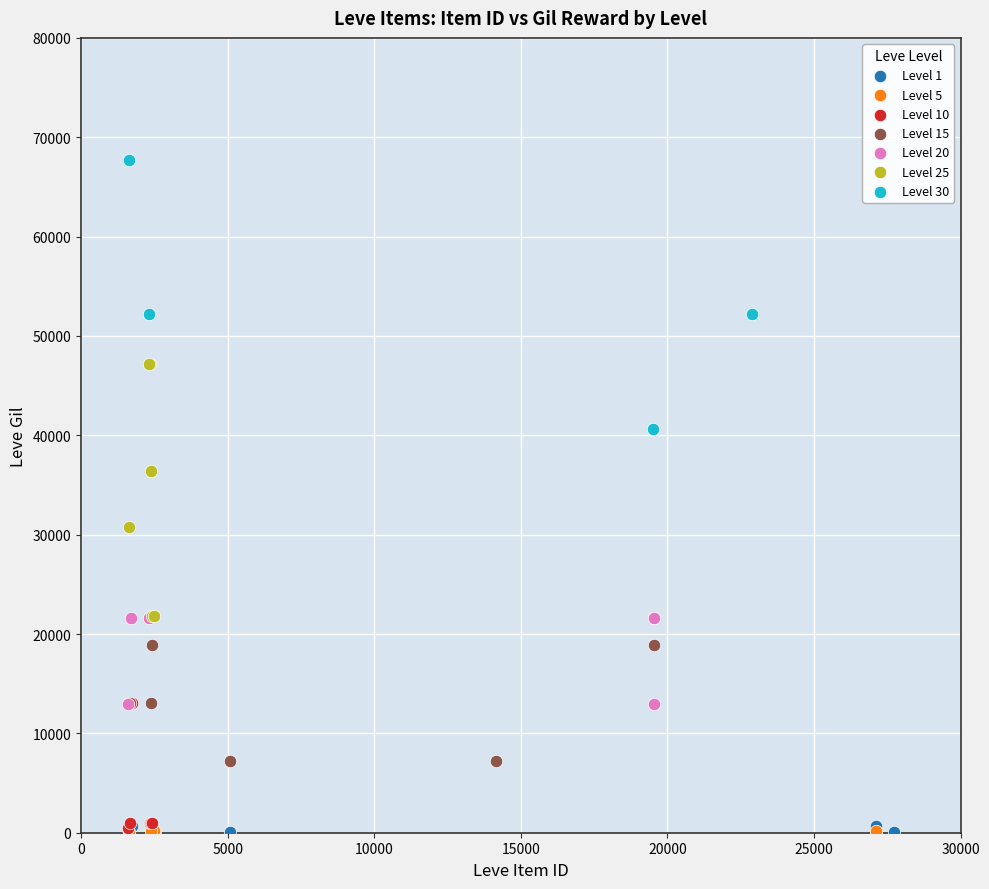

Which series contains the highest Y value?

Level 30